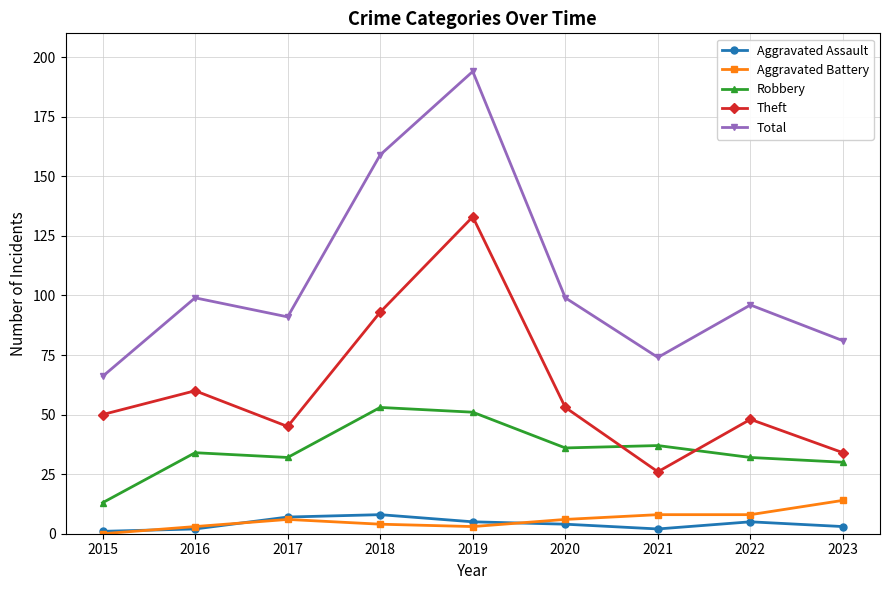

How many interior local valleys does the Theft series have?

2